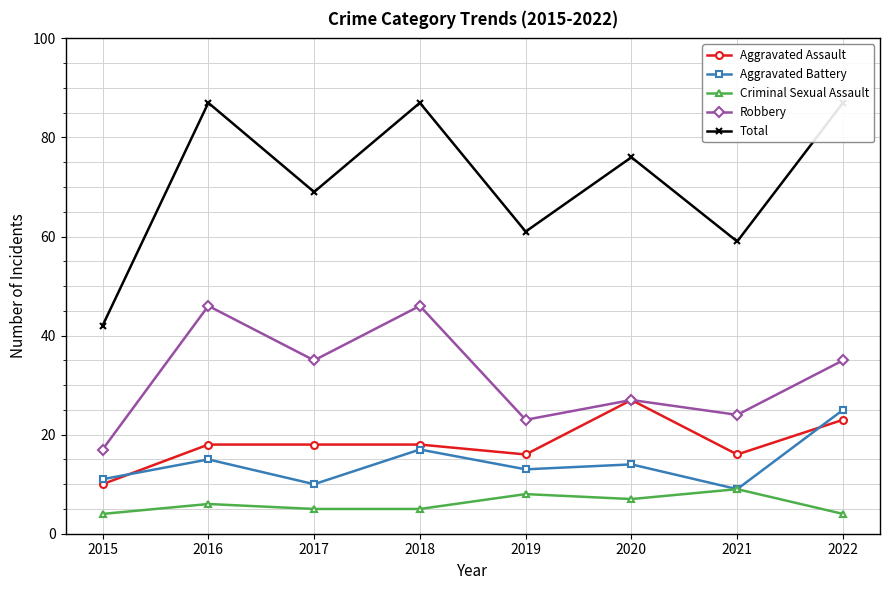

What is the approximate value of Robbery at 2015?

17